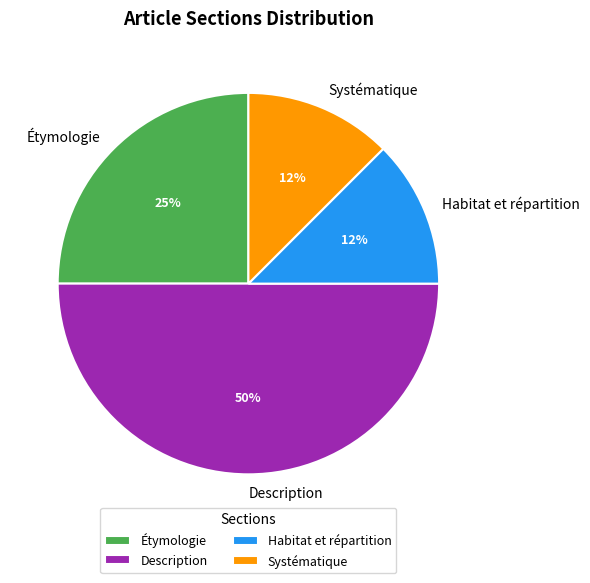

To the nearest percent, what is the average slice percentage?

25%